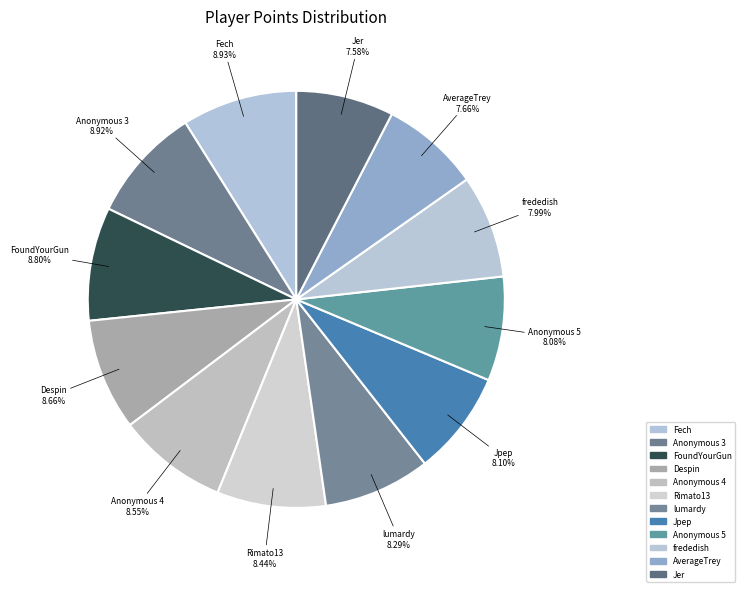

Count the number of slices in the pie.

12